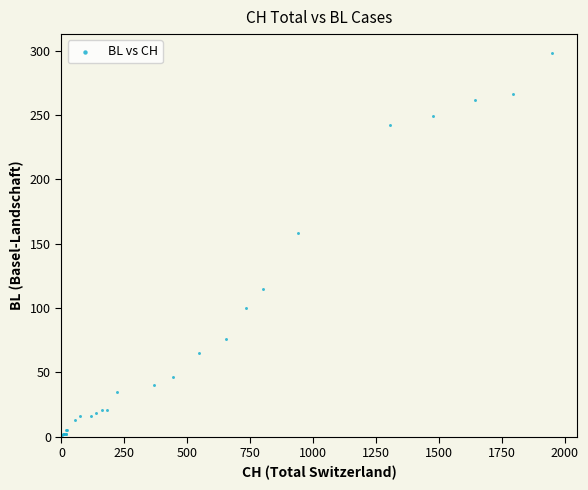

What Y value in the scatter plot is closest to 149?

158